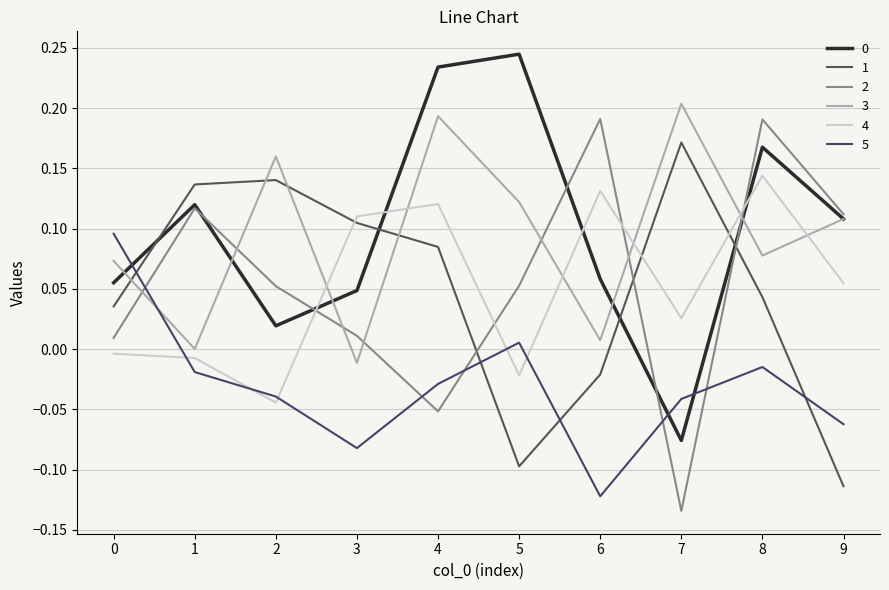

What is the value of the 2 point at the 8th from the left?

-0.1